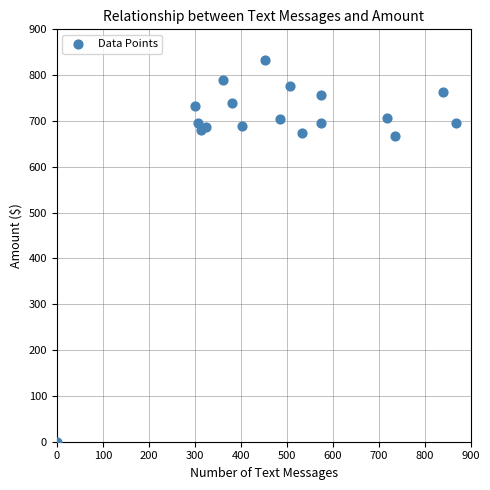

What is the range of Y values (max minus min)?

833.3